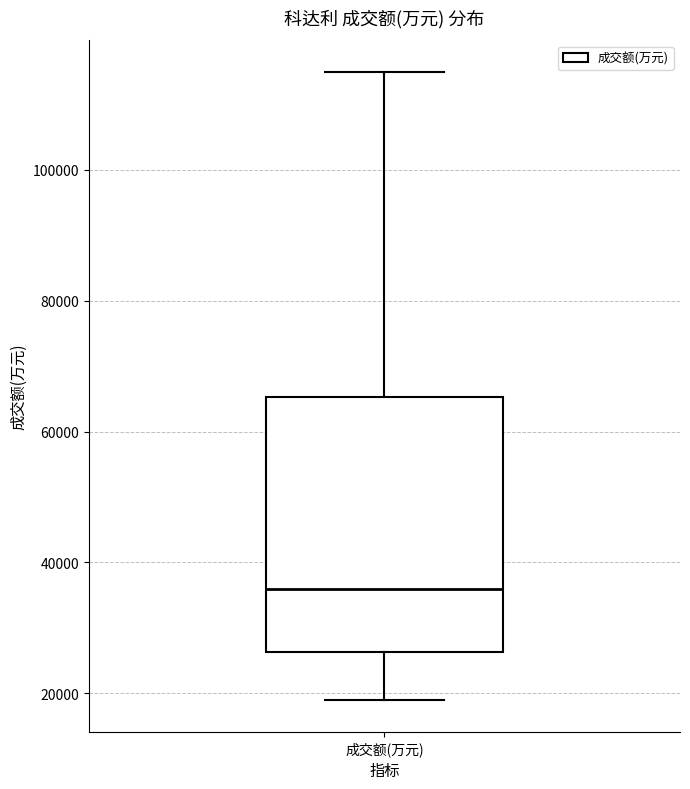

Transcribe this box plot: give where the median line is, the range the box spans, and where the two whiskers end, as read against the y-axis. The values are not printed on the chart, so give them approximately, as read against the axis.

median 36000, box 26000 to 66000, whiskers 18000 to 114000